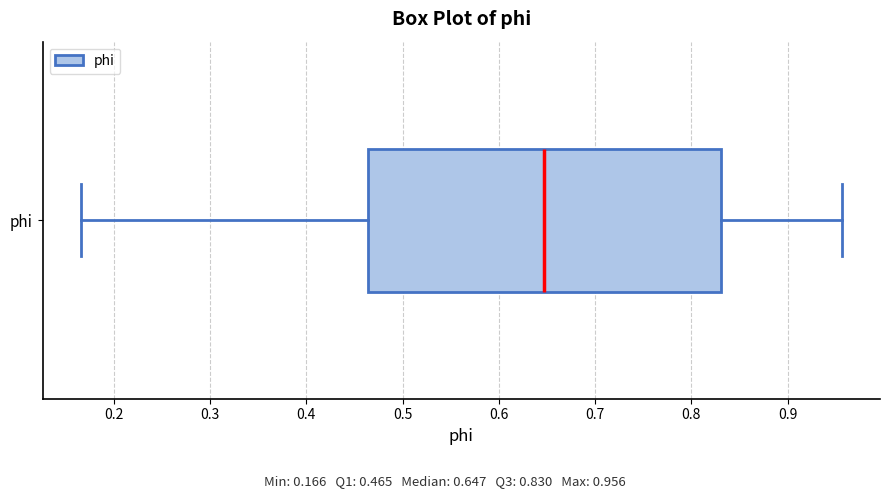

Read this box plot against the x-axis: the position of the median line, the range covered by the box, and the ends of both whiskers. The values are not printed on the chart, so give them approximately, as read against the axis.

median 0.65, box 0.46 to 0.83, whiskers 0.17 to 0.96